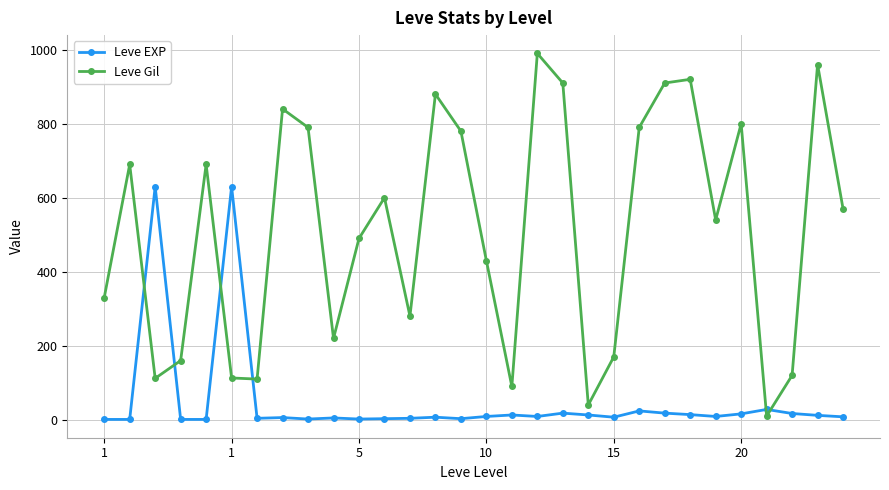

Which series ends up on top after the final intersection of Leve Gil and Leve EXP?

Leve Gil